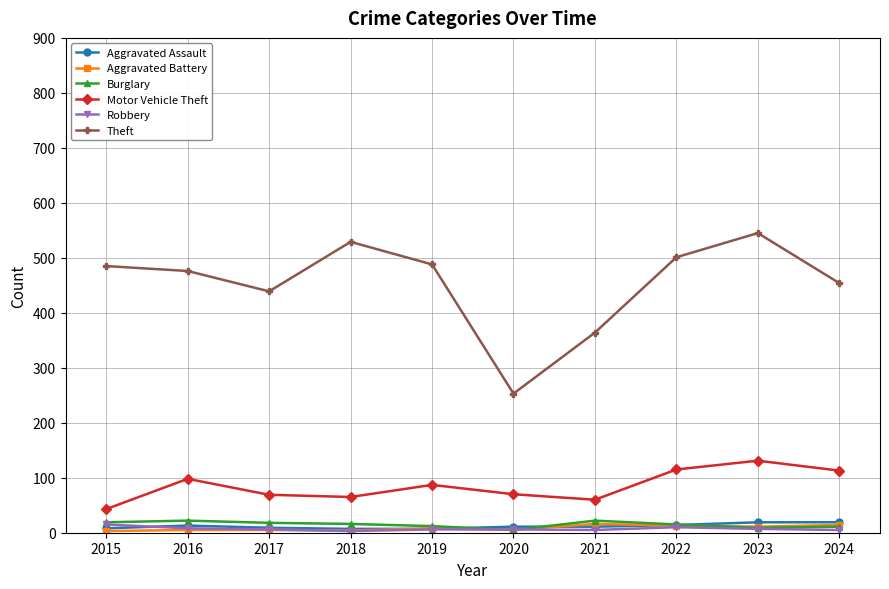

Which series changed the most between 2017 and 2023?

Theft